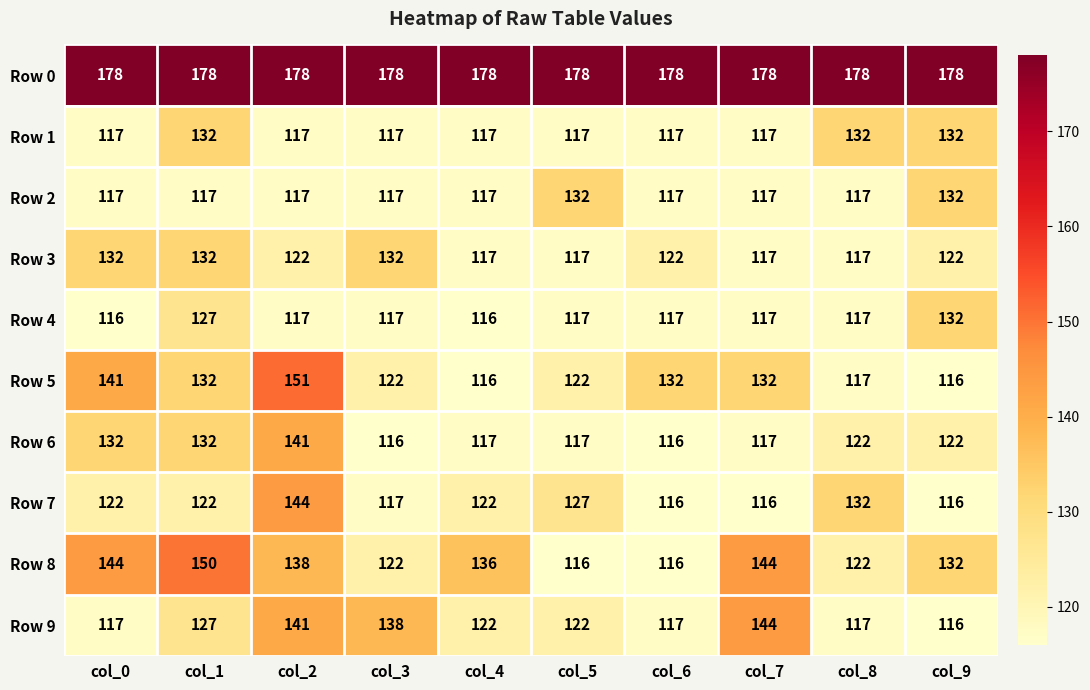

Which category has the highest value in the Row 5 series?

col_2